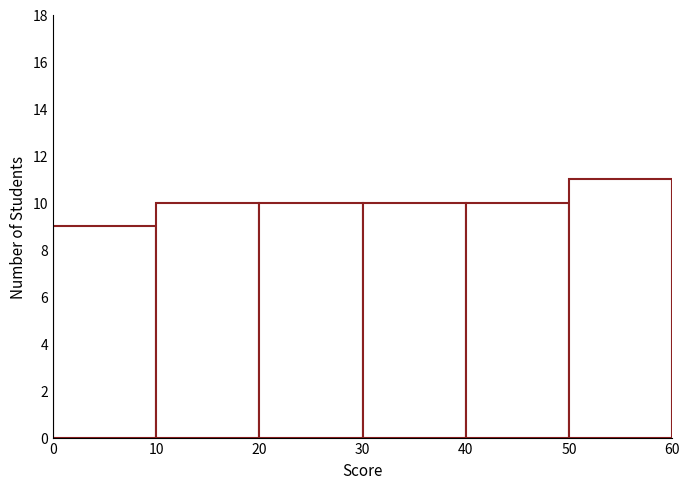

Reading left to right, transcribe this chart: for each bar, give the range it covers on the x-axis and its height. The values are not printed on the chart, so give them approximately, as read against the axis.

0 to 10: 9
10 to 20: 10
20 to 30: 10
30 to 40: 10
40 to 50: 10
50 to 60: 11